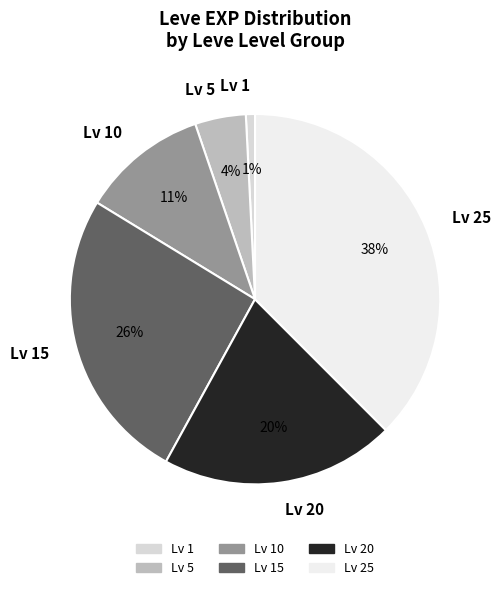

Is the sum of Lv 25 and Lv 5 greater than half?

No